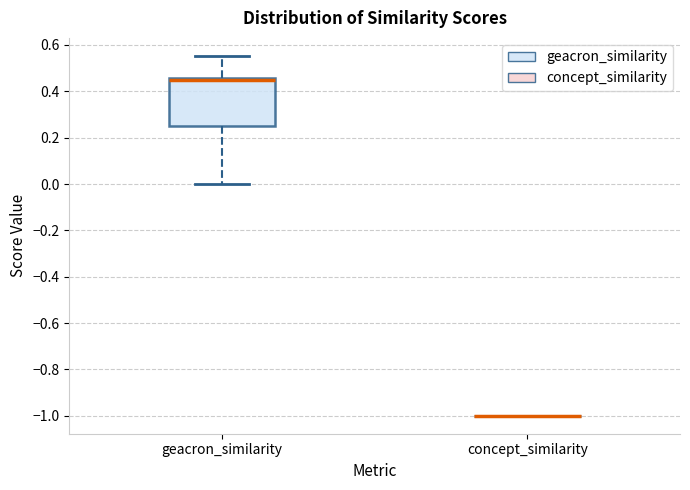

Reading left to right, transcribe this box plot: for each box, give where its median line is, the range the box spans, and where its two whiskers end, as read against the y-axis. The values are not printed on the chart, so give them approximately, as read against the axis.

geacron_similarity: median 0.44, box 0.26 to 0.46, whiskers 0.00 to 0.56
concept_similarity: box collapsed to a line at -1.00, whiskers -1.00 to -1.00